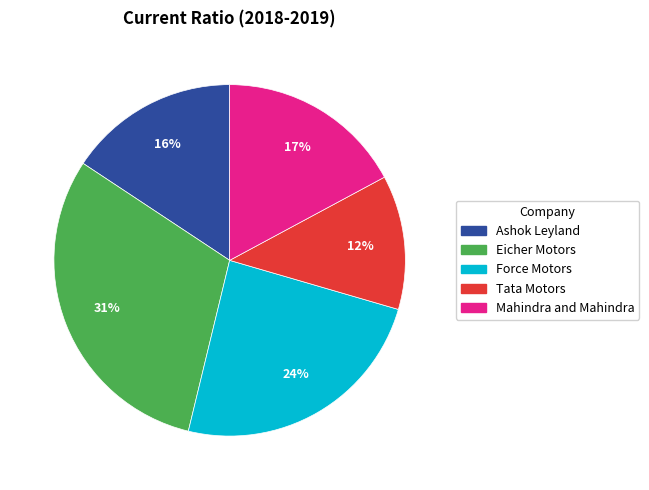

How many slices are in this pie chart?

5